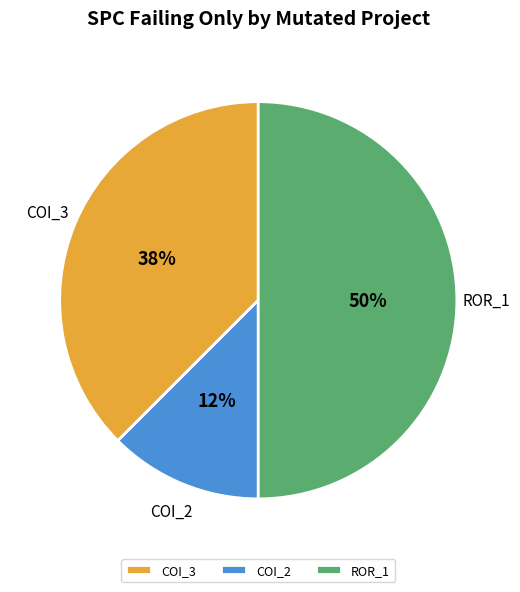

Is the sum of COI_2 and ROR_1 greater than half?

Yes